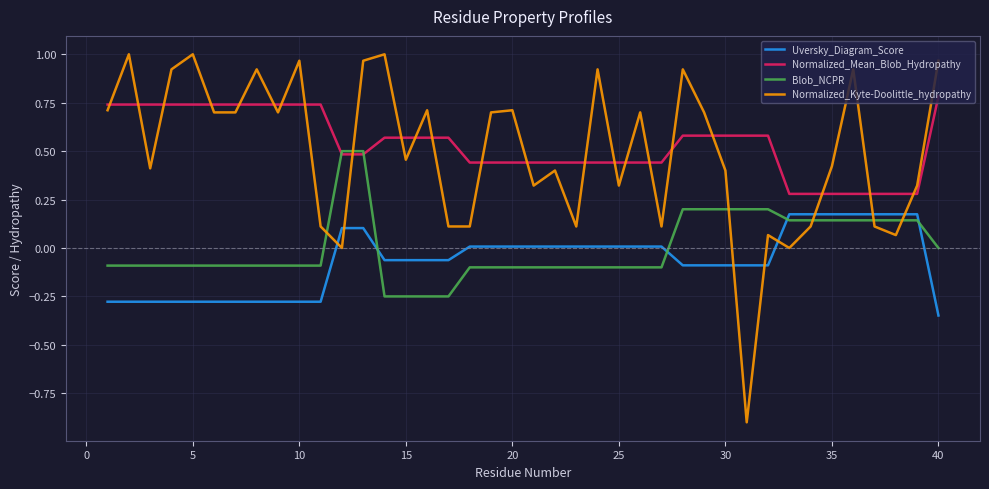

How many interior local peaks does the Normalized_Kyte-Doolittle_hydropathy series have?

13